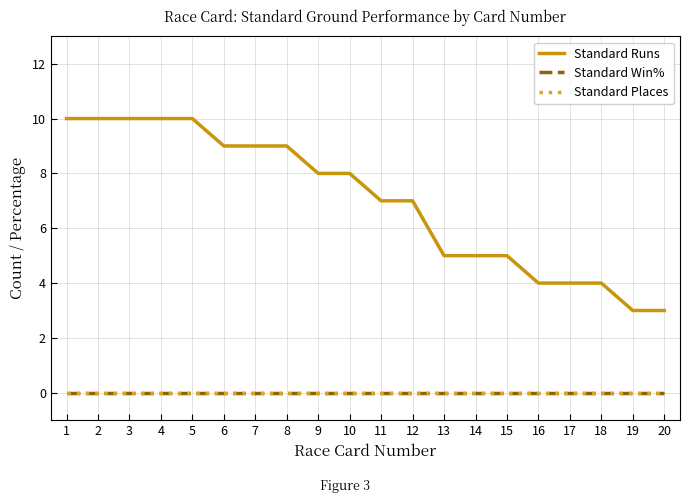

What is the highest value of the Standard Runs series?

10